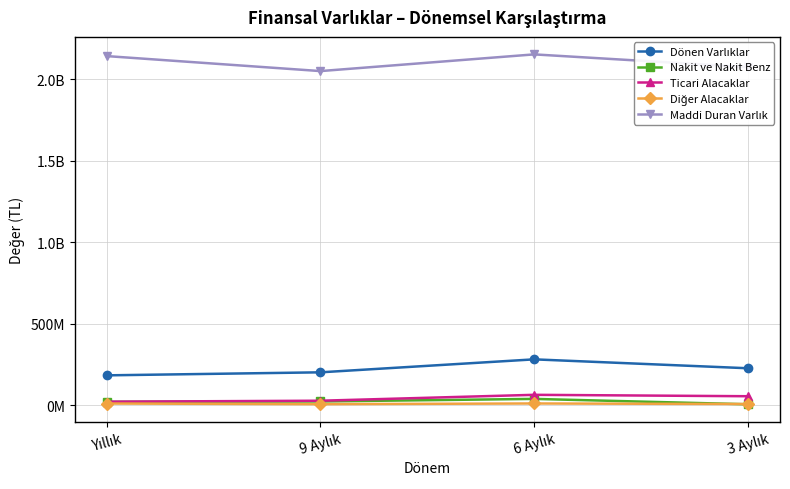

What is the minimum value shown in the chart?

4508810